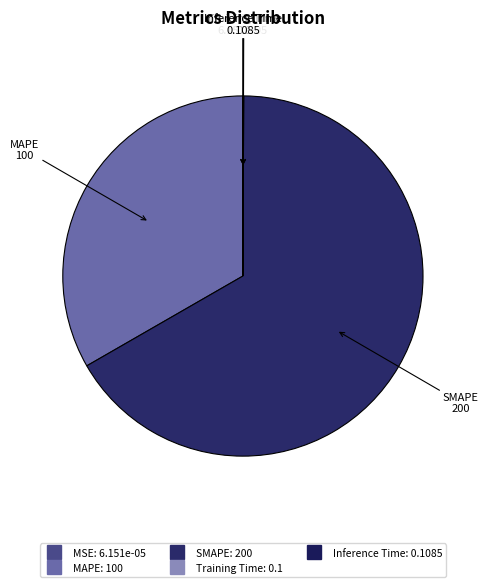

Does SMAPE account for over 50% of the chart?

Yes